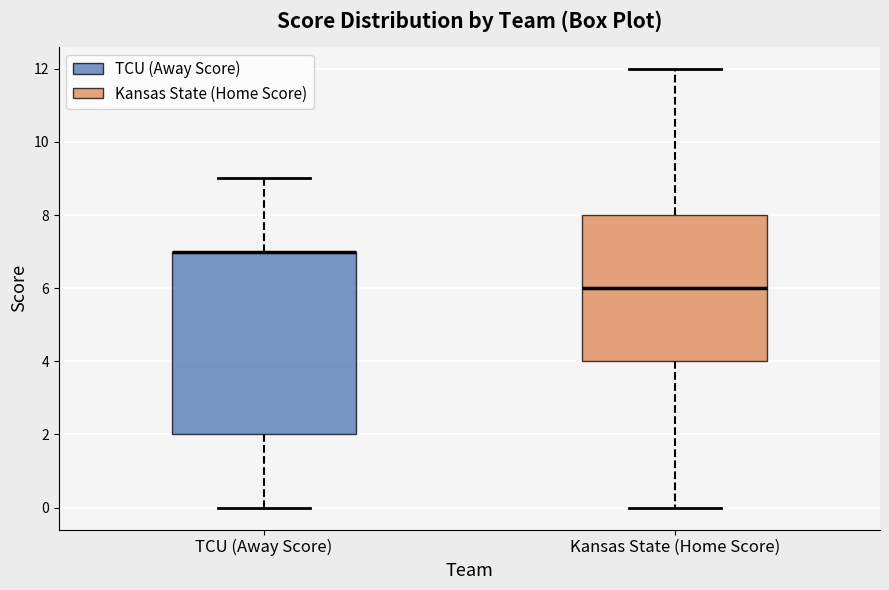

Where is the lower edge of the box for TCU (Away Score) on the y-axis? The values are not printed on the chart, so give them approximately, as read against the axis.

2